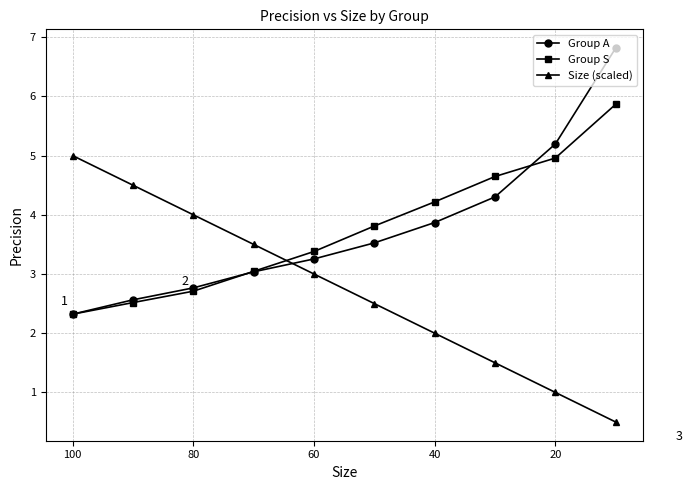

Which series has the largest range (max minus min)?

Size (scaled)